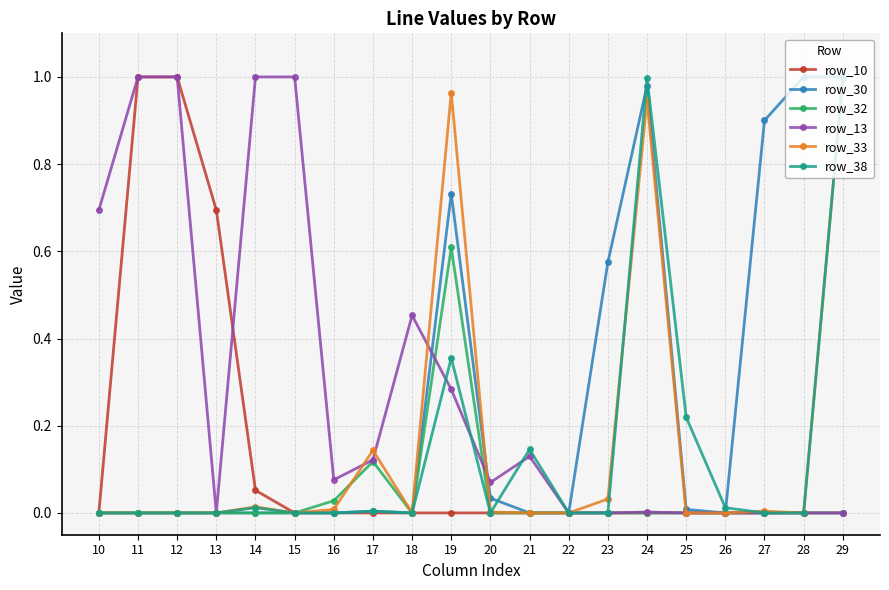

True or false: row_33 has more than 1 points higher than both neighbors.

True